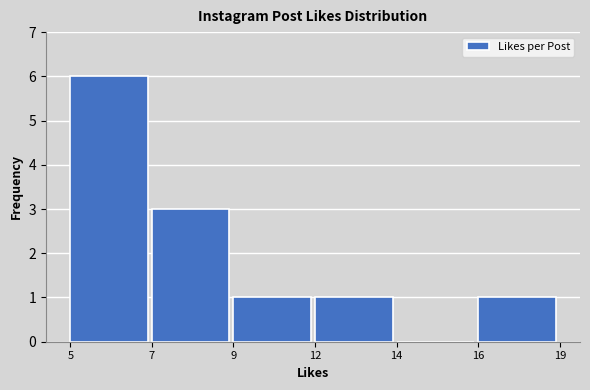

Reading left to right, transcribe all the data shown in this chart.

5=6	7=3	9=1	12=1	14=0	16=1